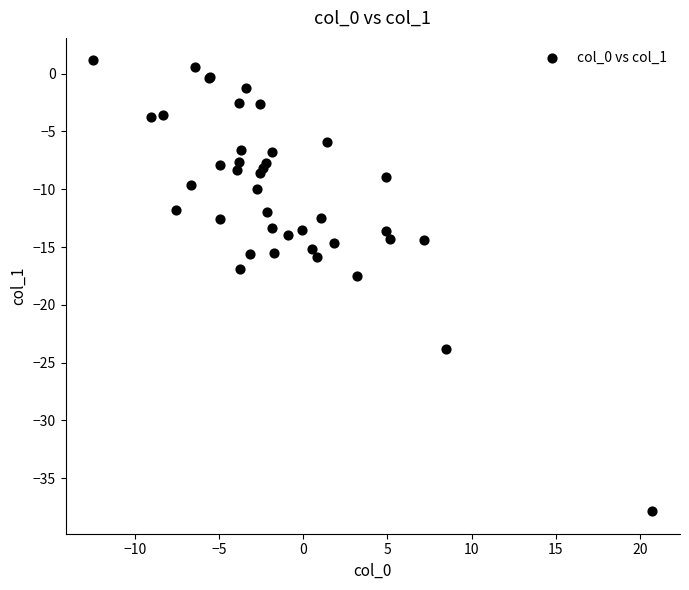

What Y value in the scatter plot is closest to -18?

-17.5